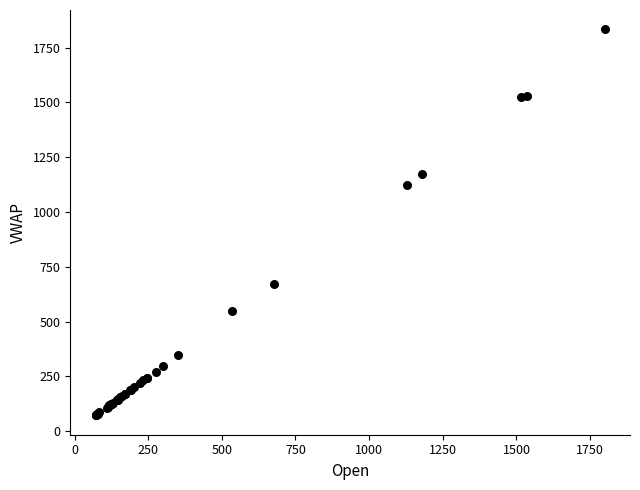

What Y value in the scatter plot is closest to 952?

1125.0